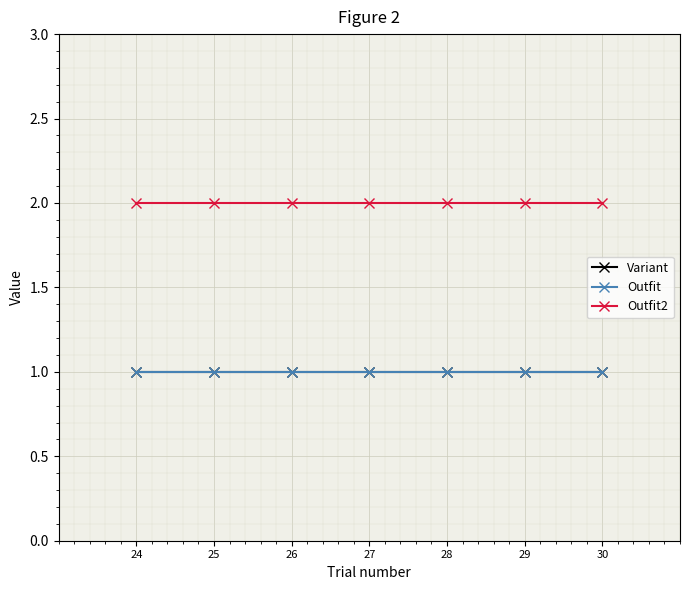

True or false: Outfit2 and Outfit intersect in this chart.

False